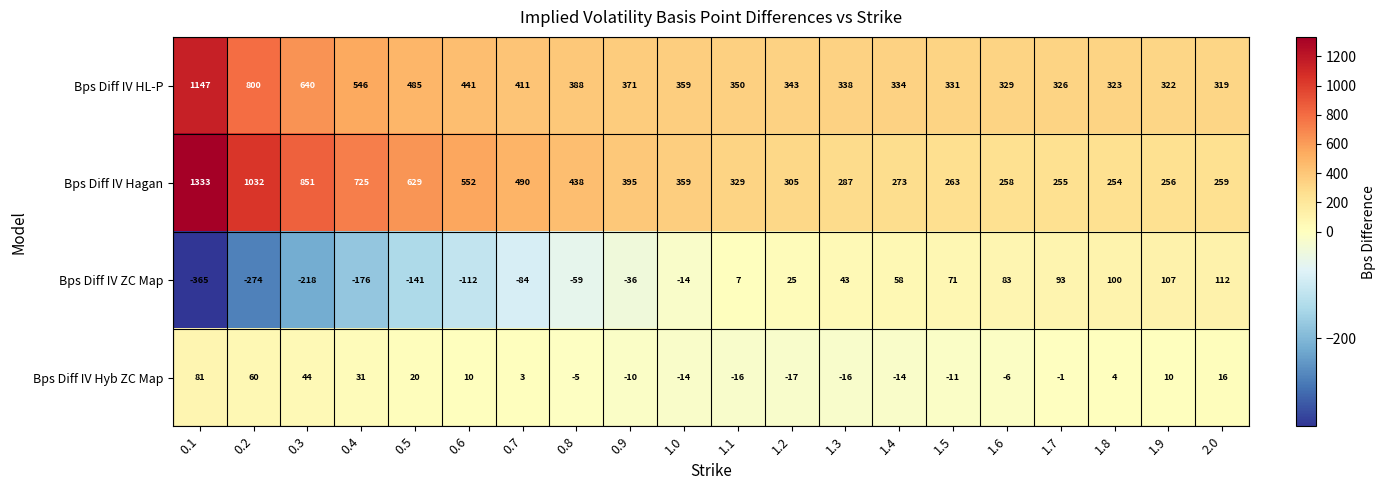

What is the difference between the second highest and second lowest values in the Bps Diff IV HL-P series?

478